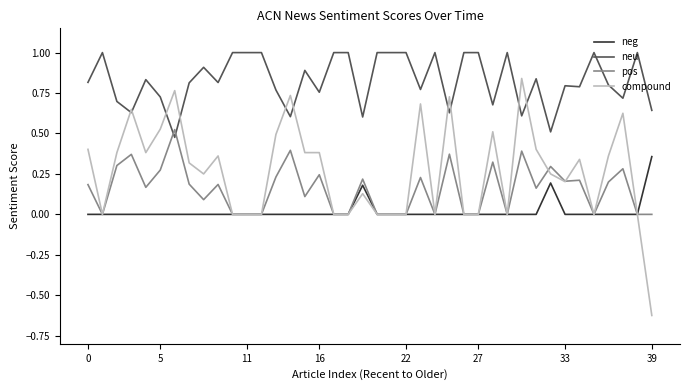

List the series in order of their peak value, lowest first.

neg, pos, compound, neu